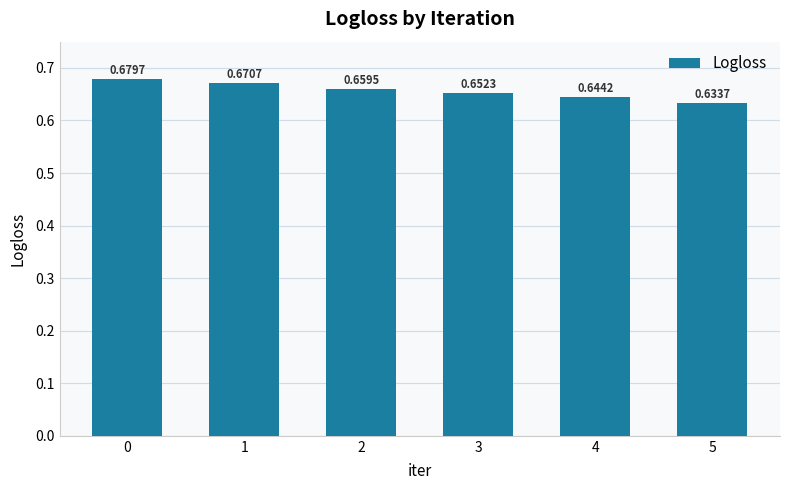

Rank the categories by value from highest to lowest.

0, 1, 2, 3, 4, 5